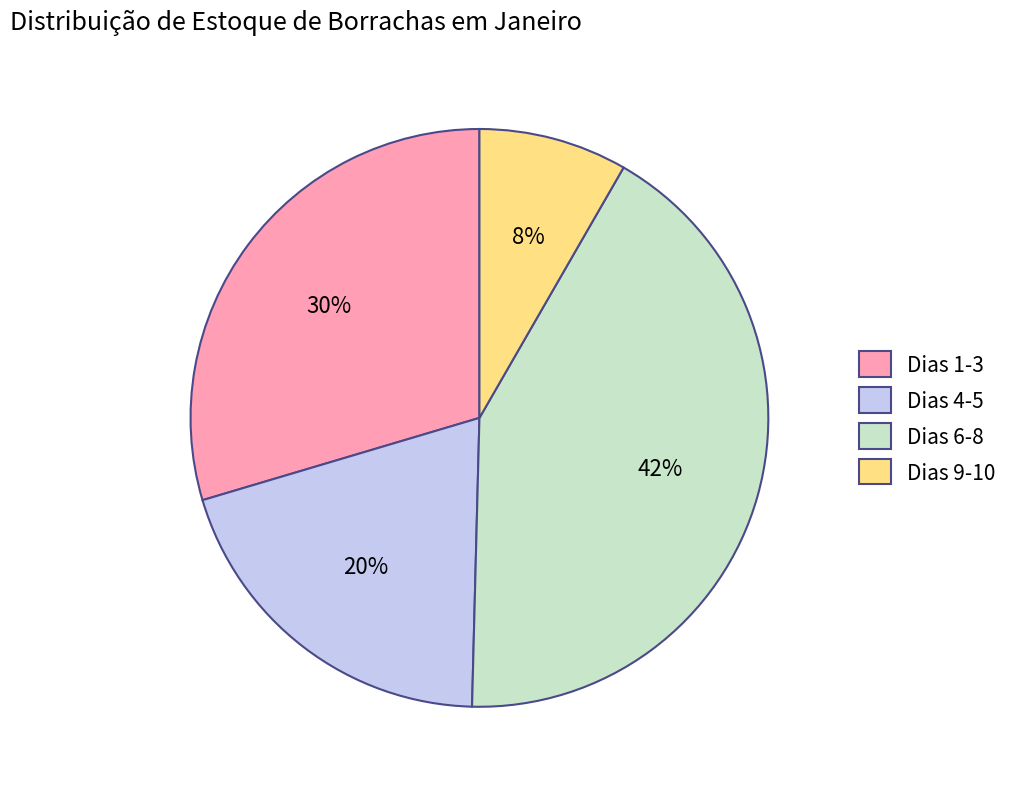

Rank the categories by value from highest to lowest.

Dias 6-8, Dias 1-3, Dias 4-5, Dias 9-10